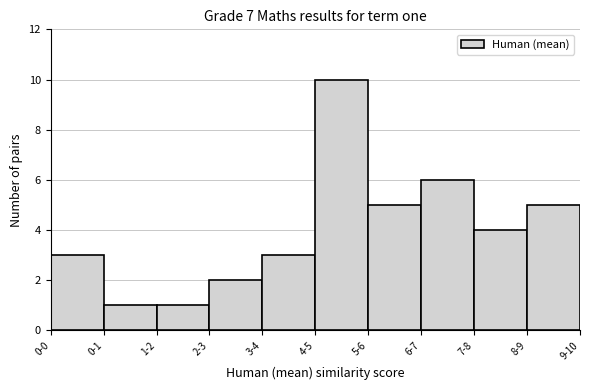

Reading right to left, extract all data points from this chart.

8-9=5	7-8=4	6-7=6	5-6=5	4-5=10	3-4=3	2-3=2	1-2=1	0-1=1	0-0=3